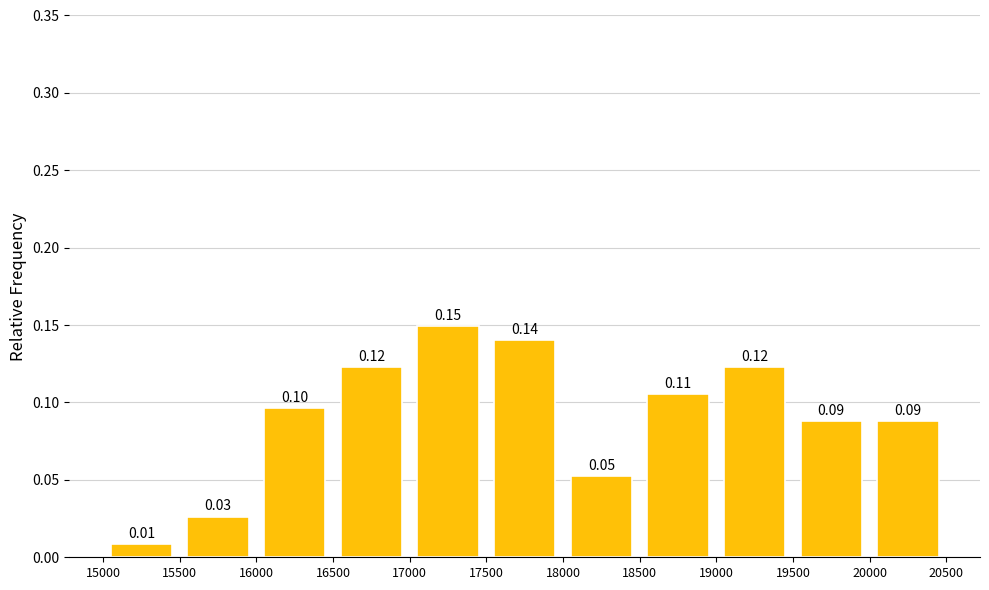

Over which range of the x-axis is the bar tallest?

17000 to 17500